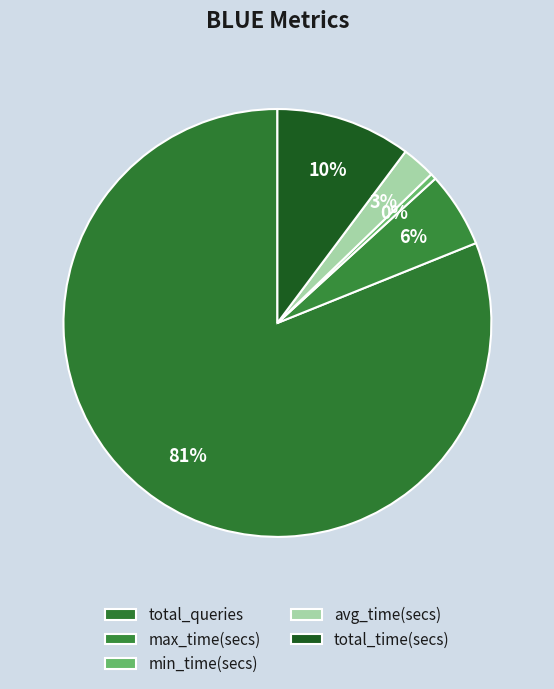

Which has a higher value, total_time(secs) or max_time(secs)?

total_time(secs)